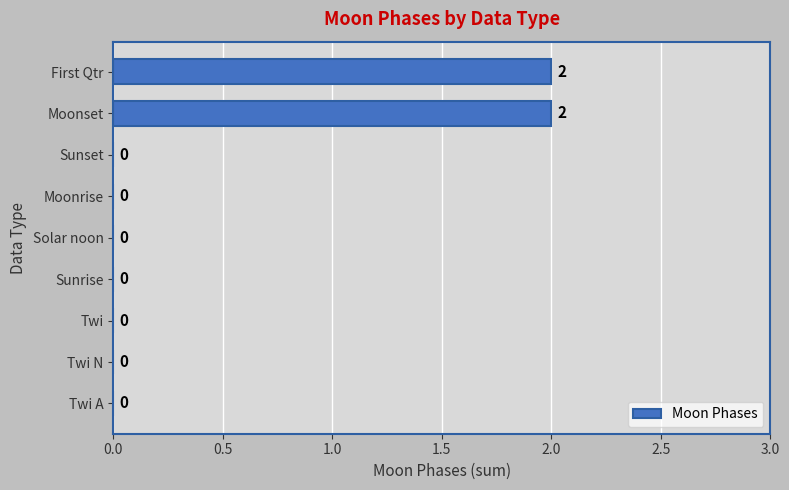

What is the change in value from Moonrise to First Qtr?

+2